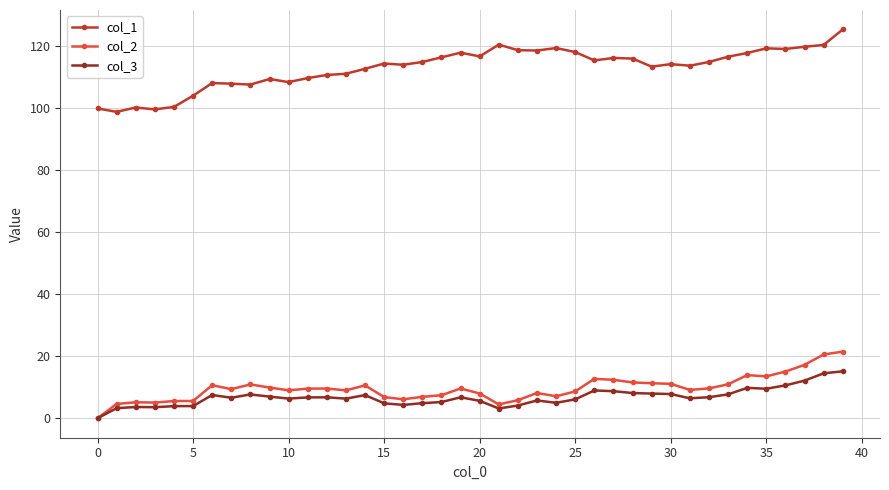

True or false: col_2 and col_1 cross at least once.

False